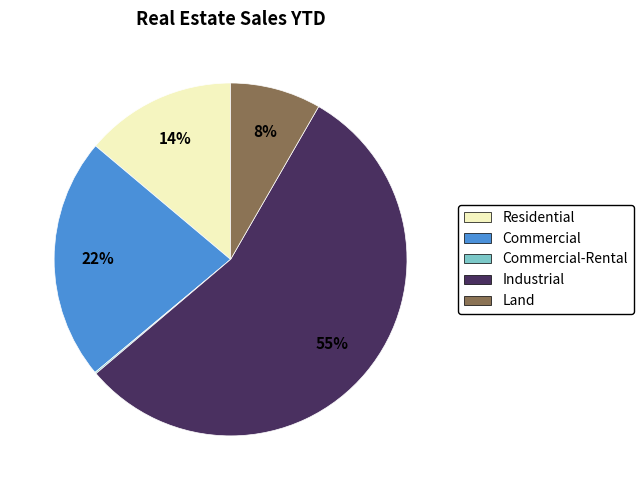

The Commercial slice represents 22% of the pie. True or false?

True